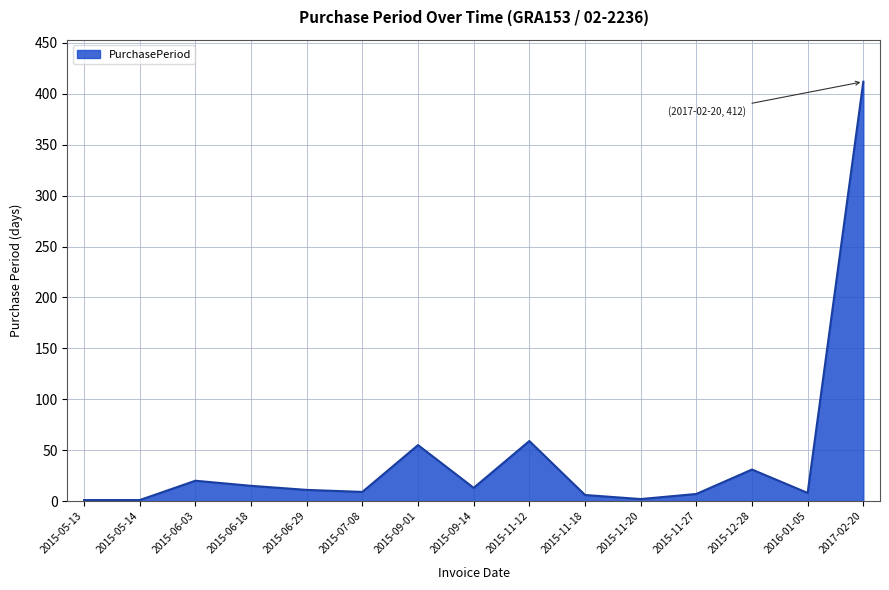

True or false: the data has more than 0 interior local peaks.

True